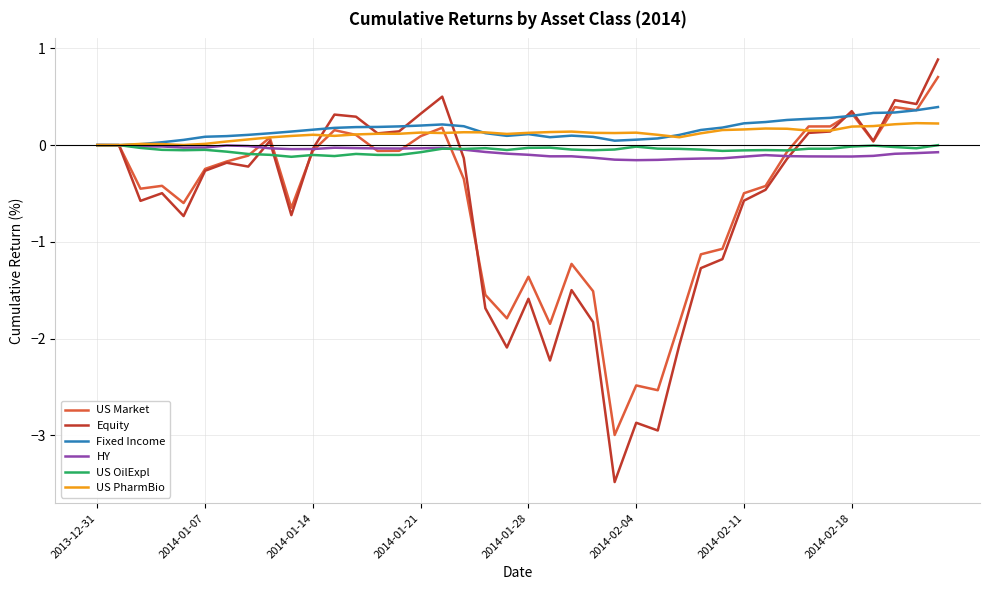

Which series has the widest spread of values?

Equity